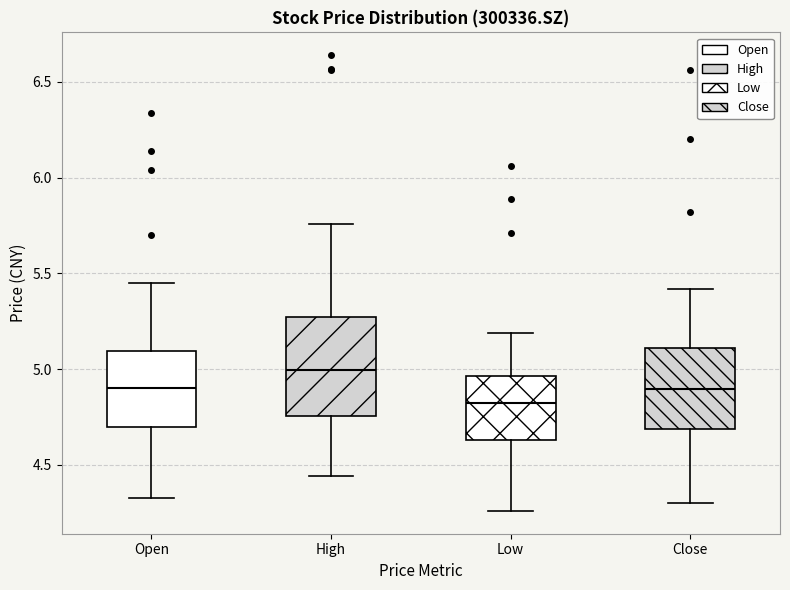

Which box is the tallest, from its lower edge to its upper edge?

High